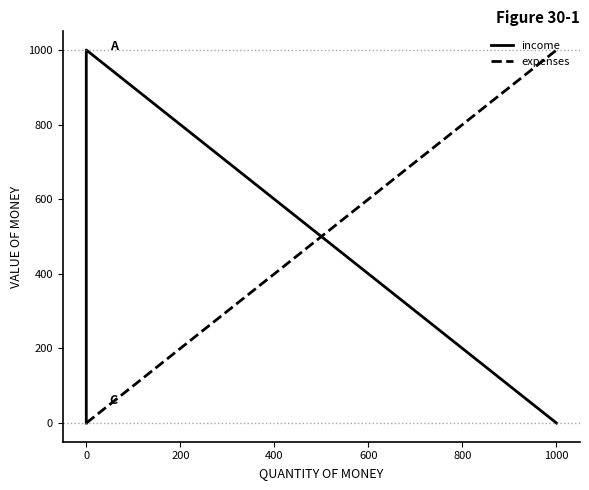

Which series has the largest range (max minus min)?

income